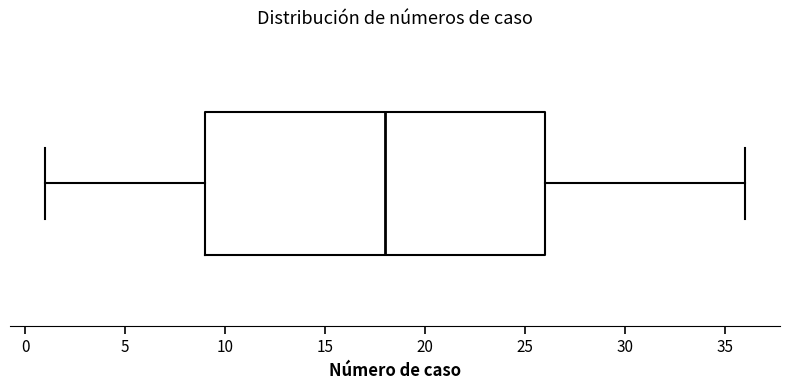

Transcribe this box plot: give where the median line is, the range the box spans, and where the two whiskers end, as read against the x-axis. The values are not printed on the chart, so give them approximately, as read against the axis.

median 18, box 9 to 26, whiskers 1 to 36